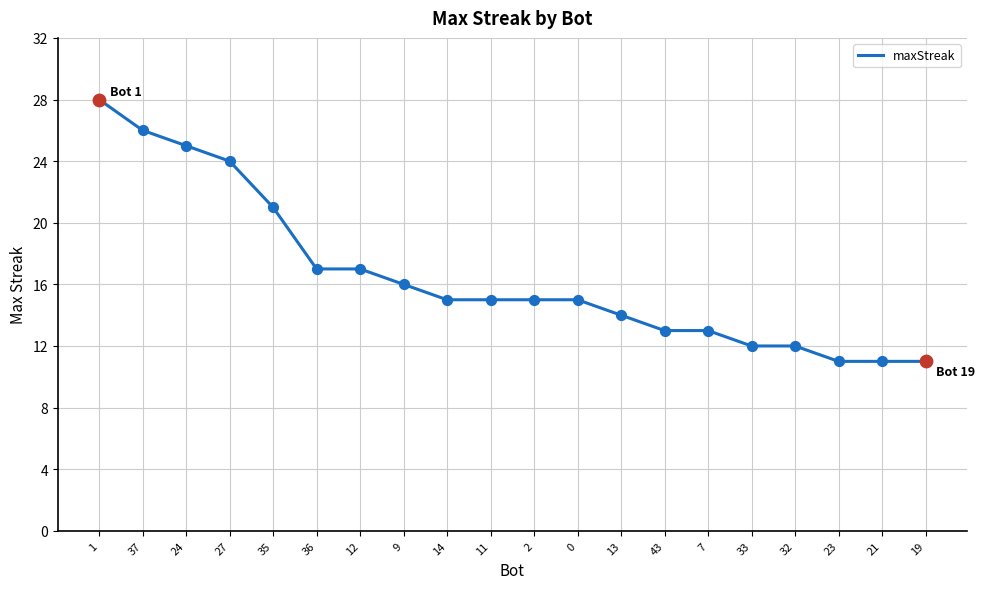

Which has a higher value, 9 or 33?

9